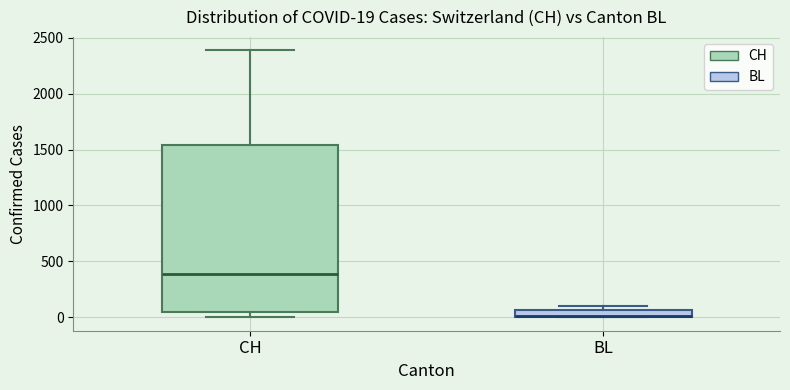

Which box is the tallest, from its lower edge to its upper edge?

CH